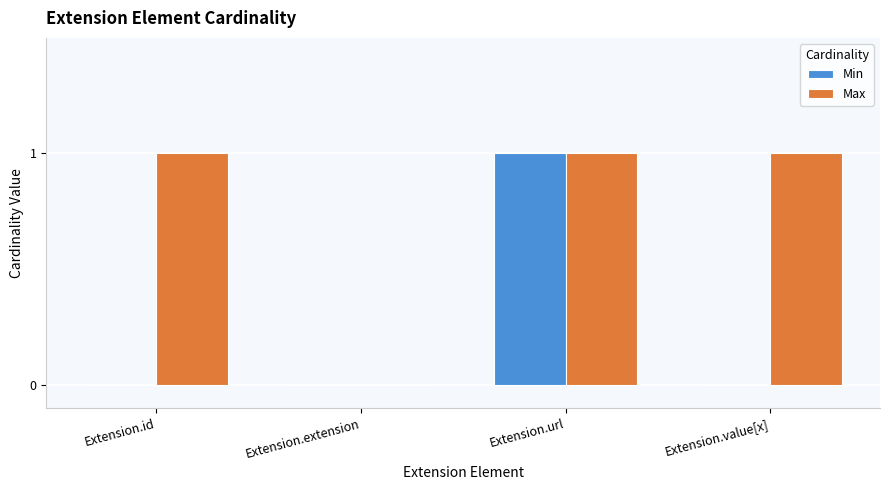

How many categories are shown in the chart?

4